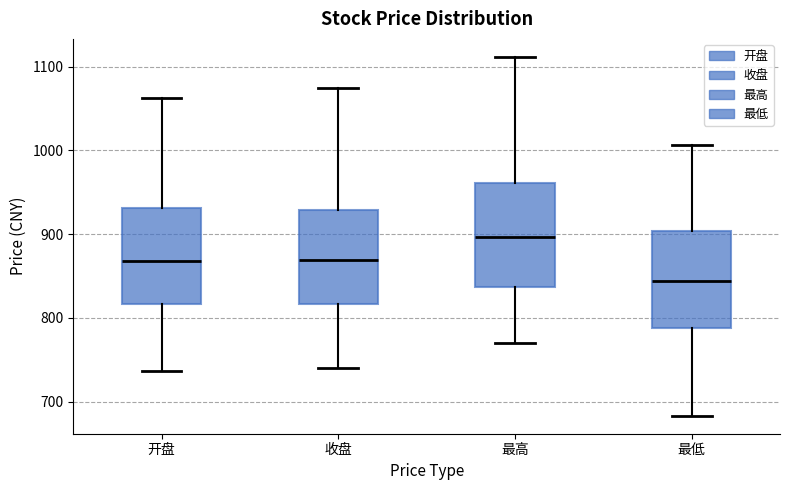

Where does the median line of the box for 开盘 sit on the y-axis? The values are not printed on the chart, so give them approximately, as read against the axis.

870